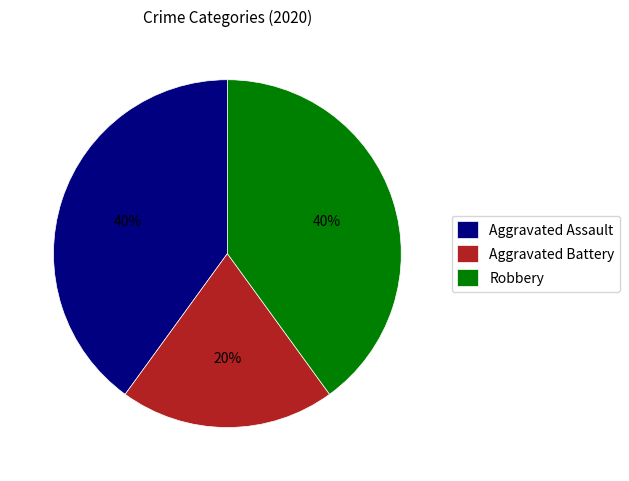

Is the sum of Aggravated Assault and Aggravated Battery greater than half?

Yes